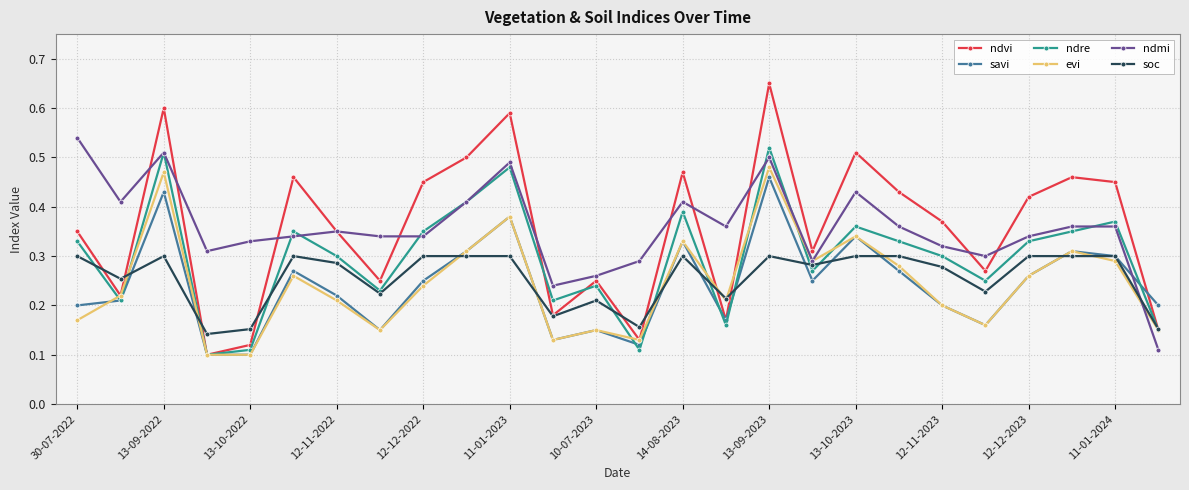

How many ndmi values are between 0 and 1?

26